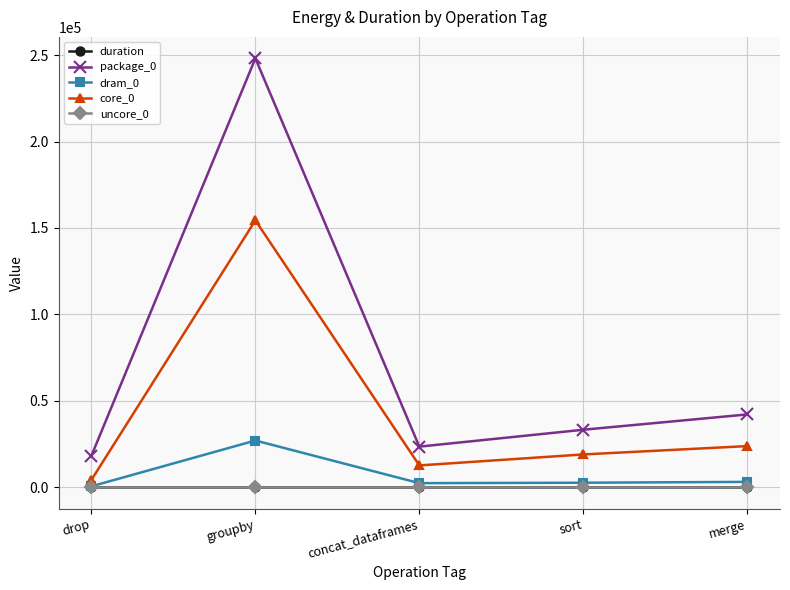

What is the difference between the package_0 values at drop and groupby?

229796.0